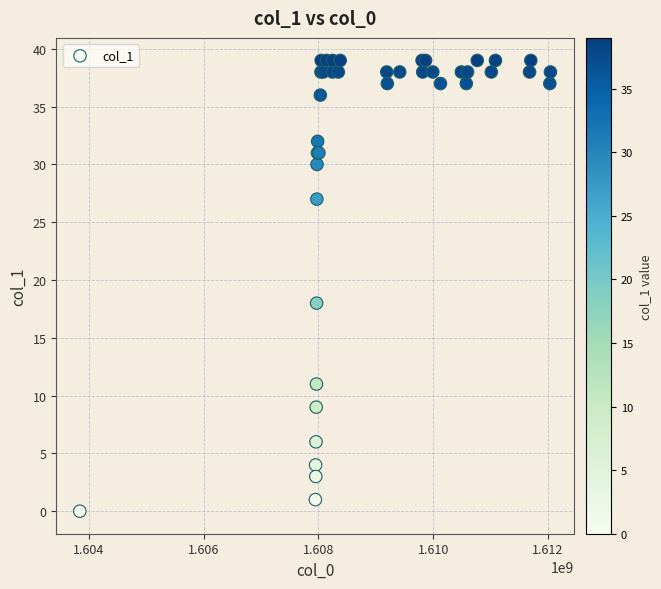

What Y value in the scatter plot is closest to 19?

18